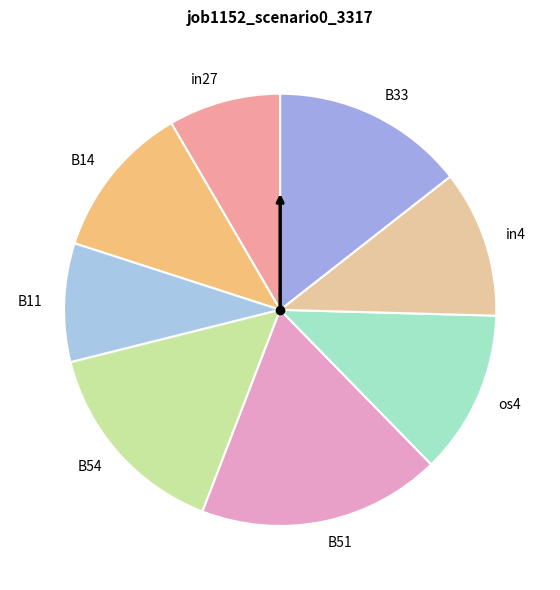

Combined, do B14 and in4 account for over 50%?

No